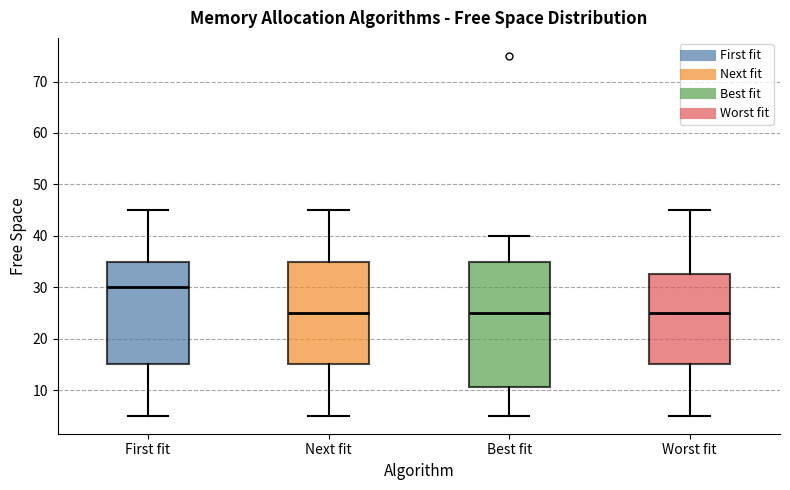

Comparing the boxes themselves (not the whiskers), which one is the tallest?

Best fit